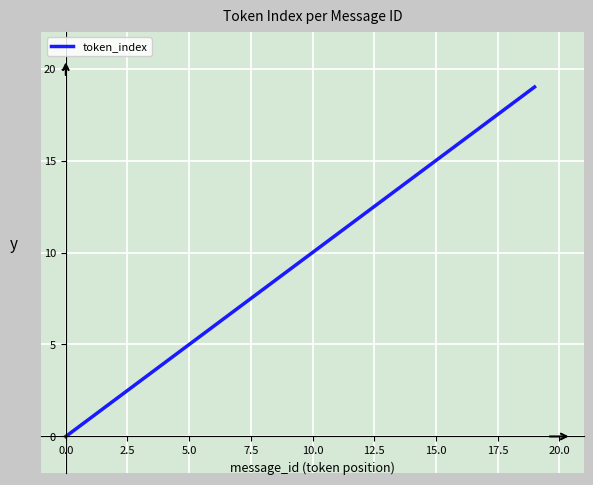

What is the maximum value shown in the chart?

19